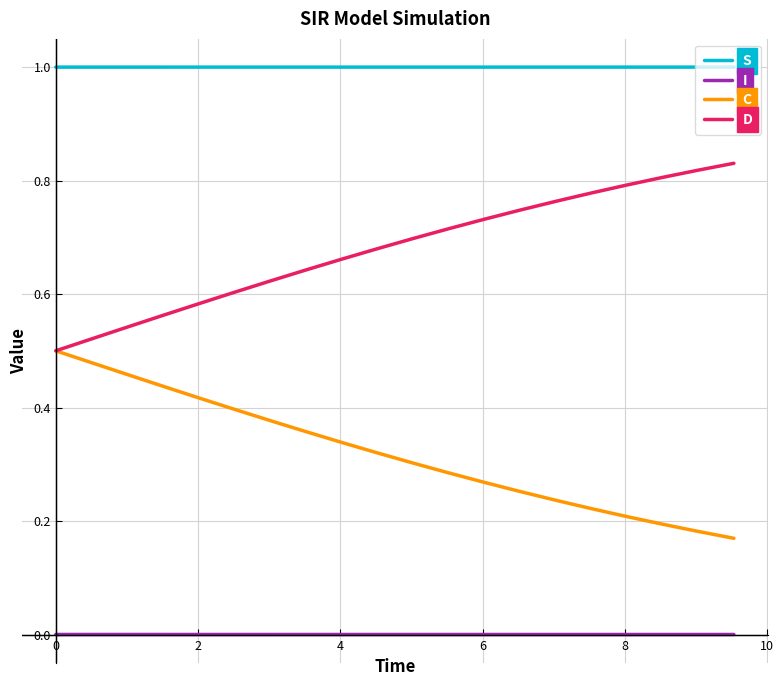

What is the maximum value shown in the chart?

1.0